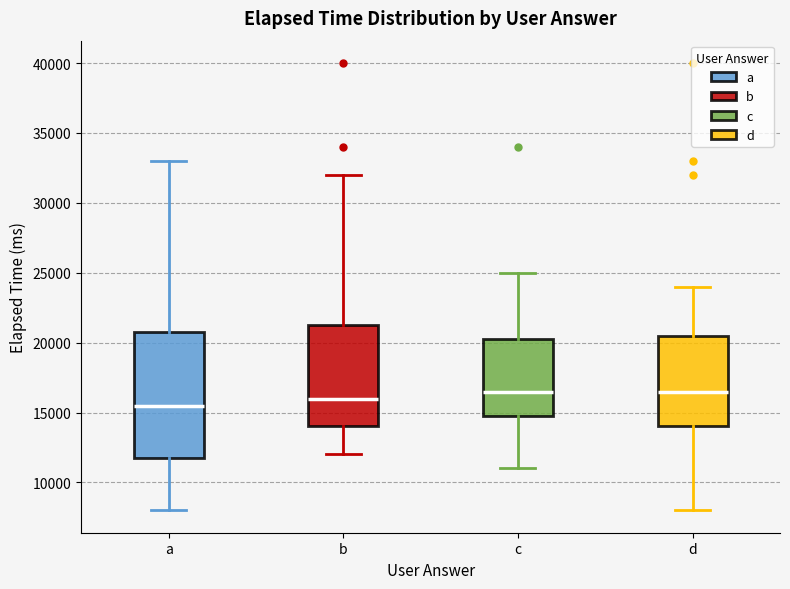

Reading left to right, transcribe this box plot: for each box, give where its median line is, the range the box spans, and where its two whiskers end, as read against the y-axis. The values are not printed on the chart, so give them approximately, as read against the axis.

a: median 15500, box 12000 to 21000, whiskers 8000 to 33000
b: median 16000, box 14000 to 21500, whiskers 12000 to 32000
c: median 16500, box 15000 to 20500, whiskers 11000 to 25000
d: median 16500, box 14000 to 20500, whiskers 8000 to 24000